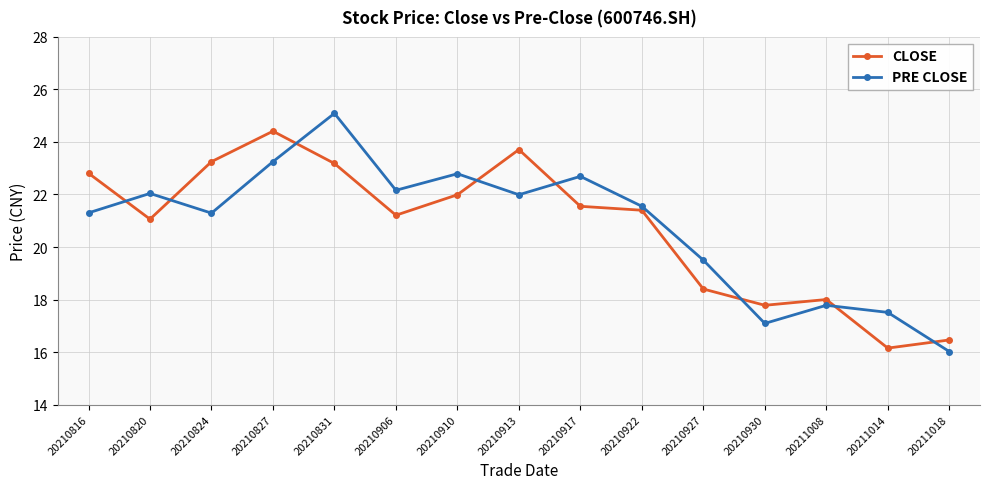

Rank the series by their maximum value, from highest to lowest.

PRE CLOSE, CLOSE